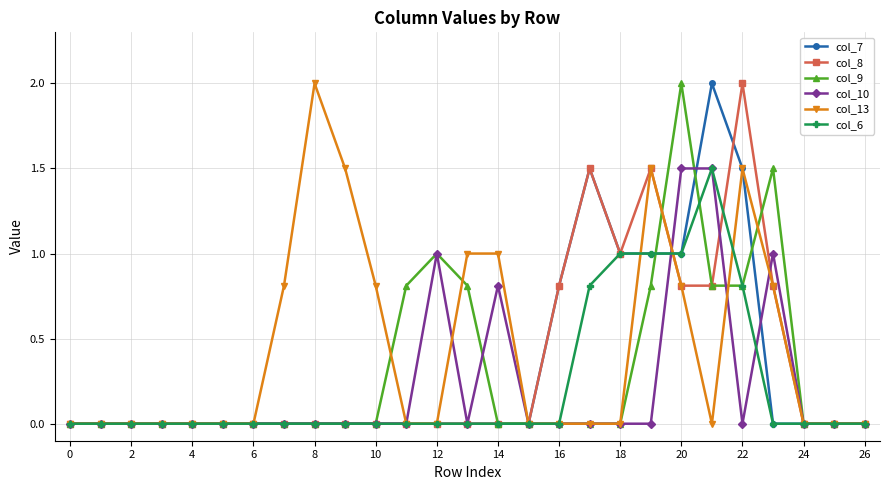

What is the greatest value displayed?

2.0